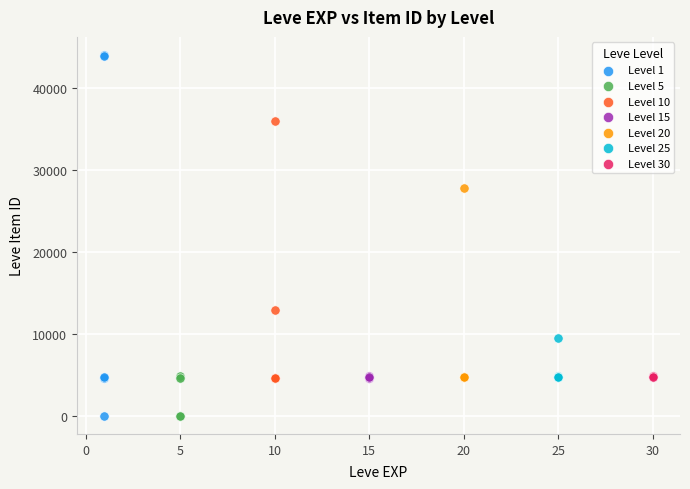

Which series has the widest spread of Y values?

Level 1